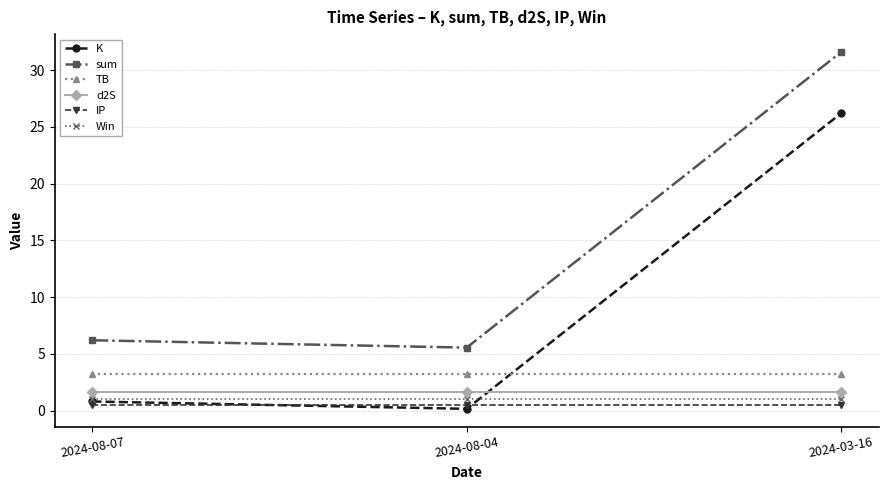

What is the label of the 1st point from the right?

2024-03-16